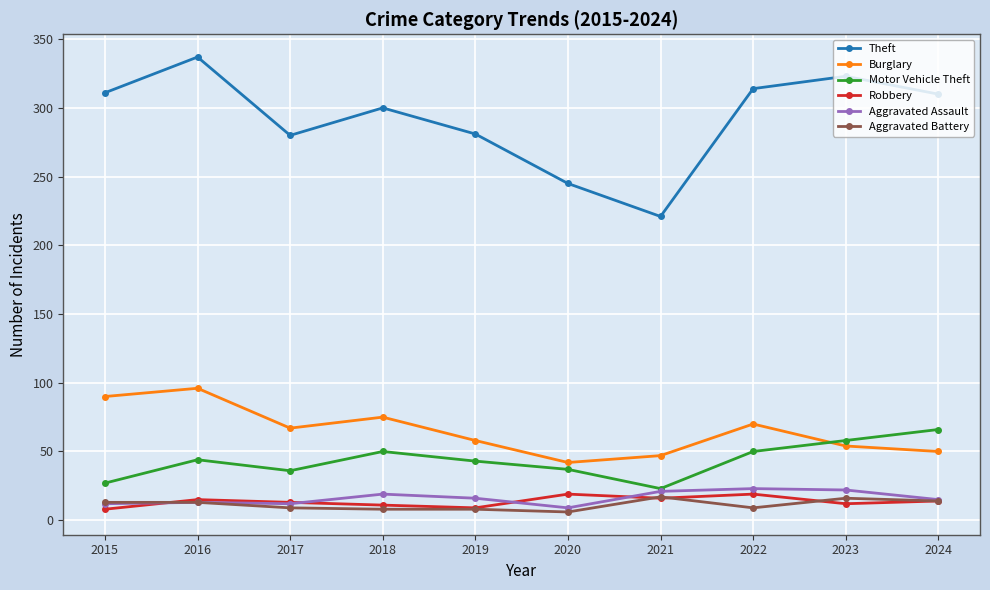

True or false: Theft and Robbery intersect in this chart.

False